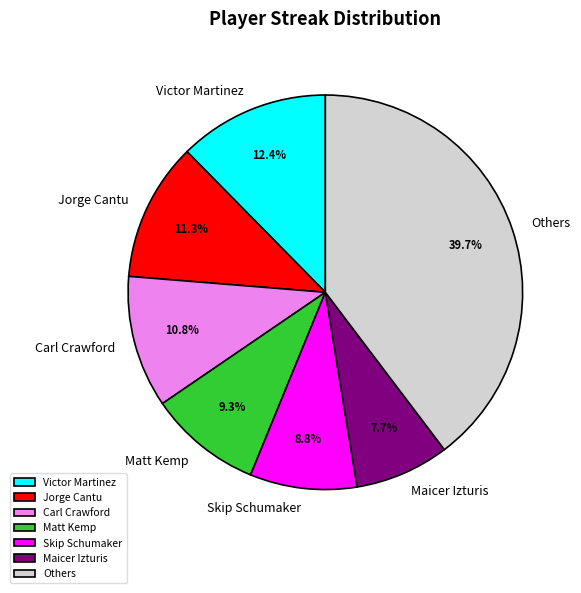

Is Jorge Cantu the majority of the pie?

No